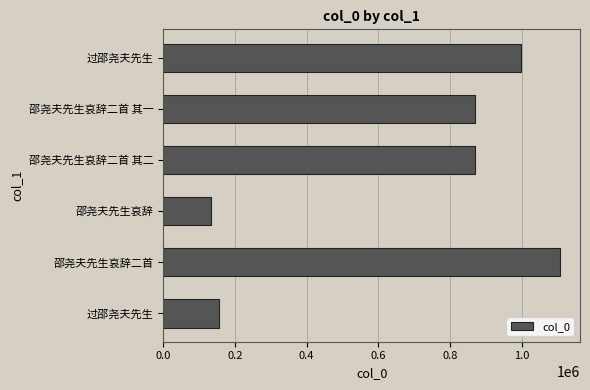

What is the difference between the maximum and minimum values?

972943